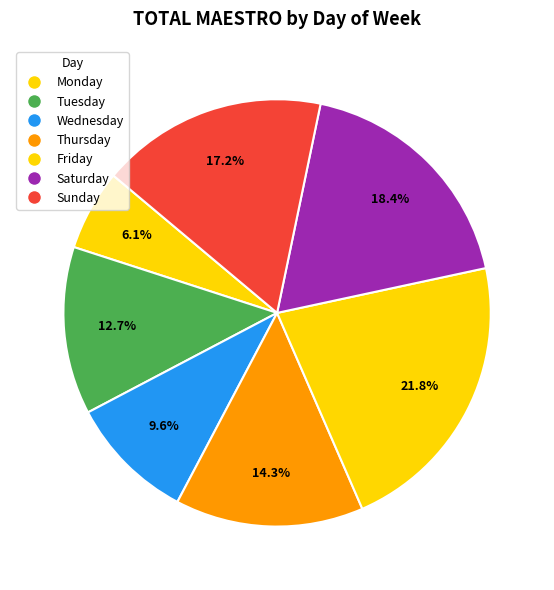

Is there a majority slice in this chart?

No